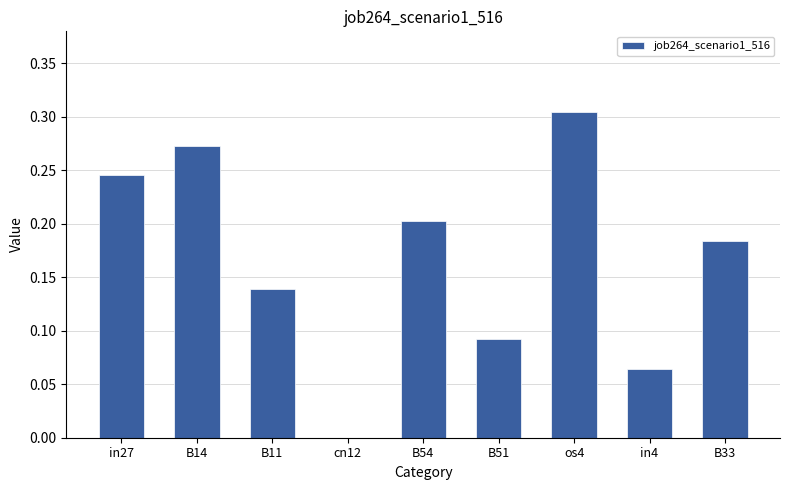

What is the change in value from in27 to B11?

-0.1